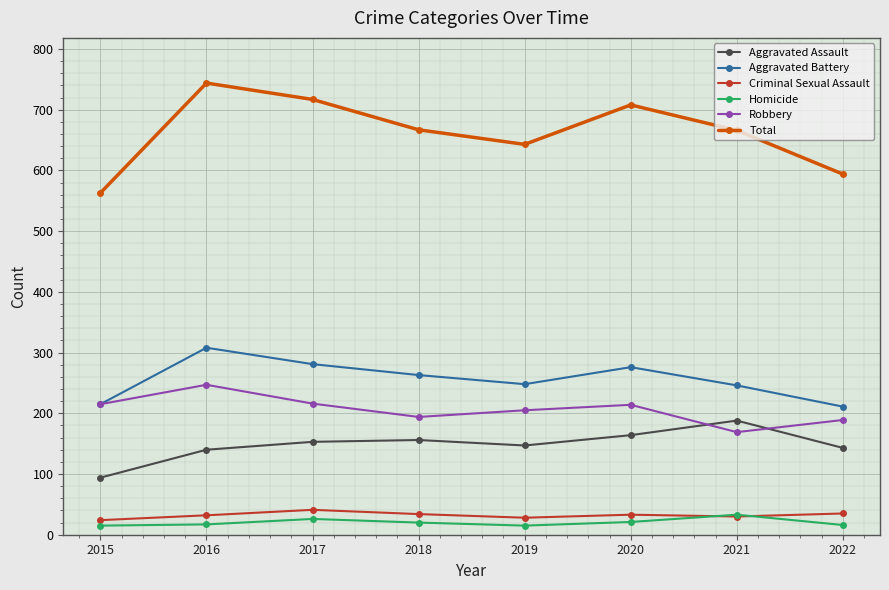

What is the greatest value displayed?

744